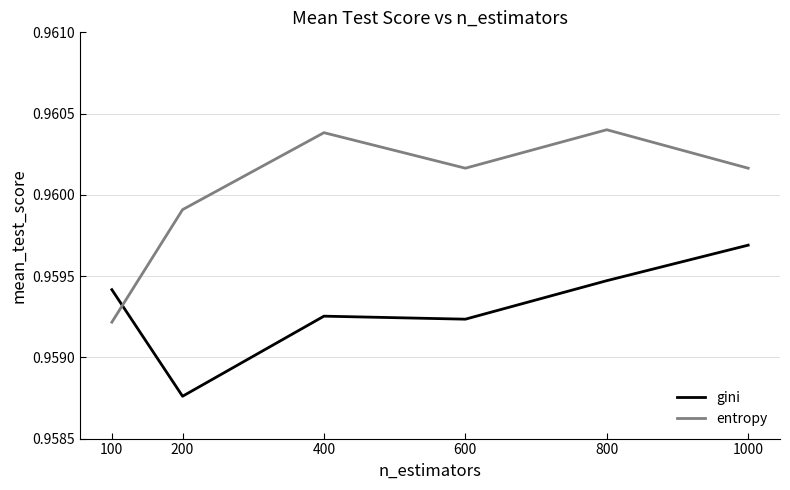

Which series has the largest range (max minus min)?

entropy